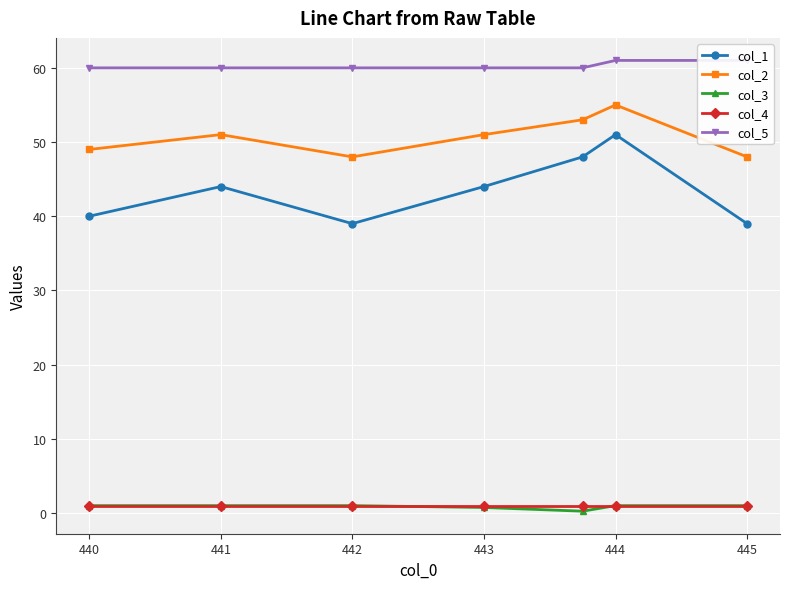

What is the sum of all col_1 values?

305.0